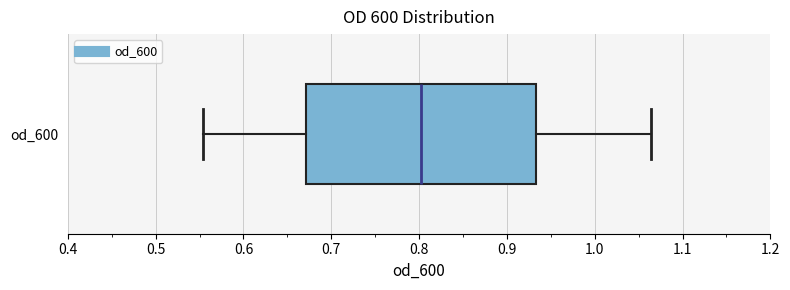

Where is the right edge of the box for od_600 on the x-axis? The values are not printed on the chart, so give them approximately, as read against the axis.

0.93